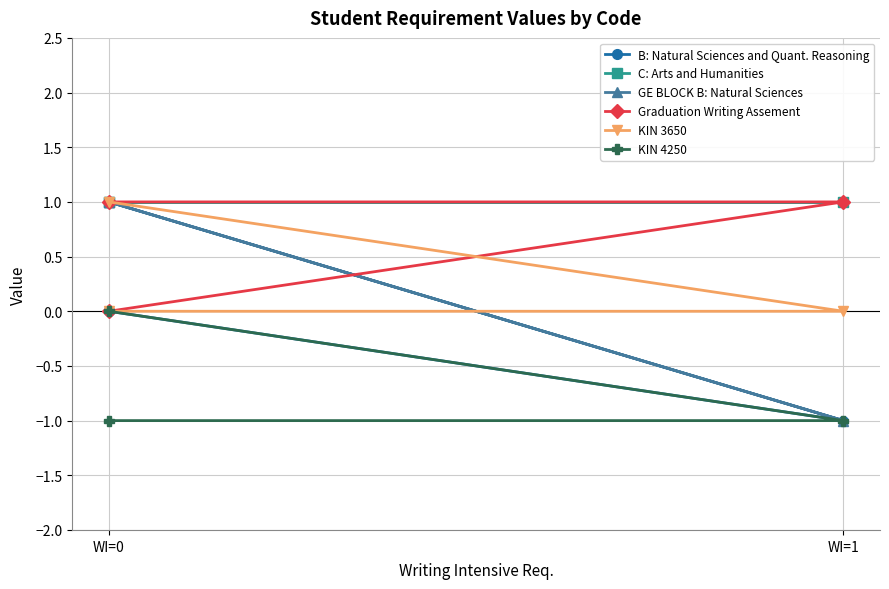

Which series has the widest spread of values?

B: Natural Sciences and Quant. Reasoning